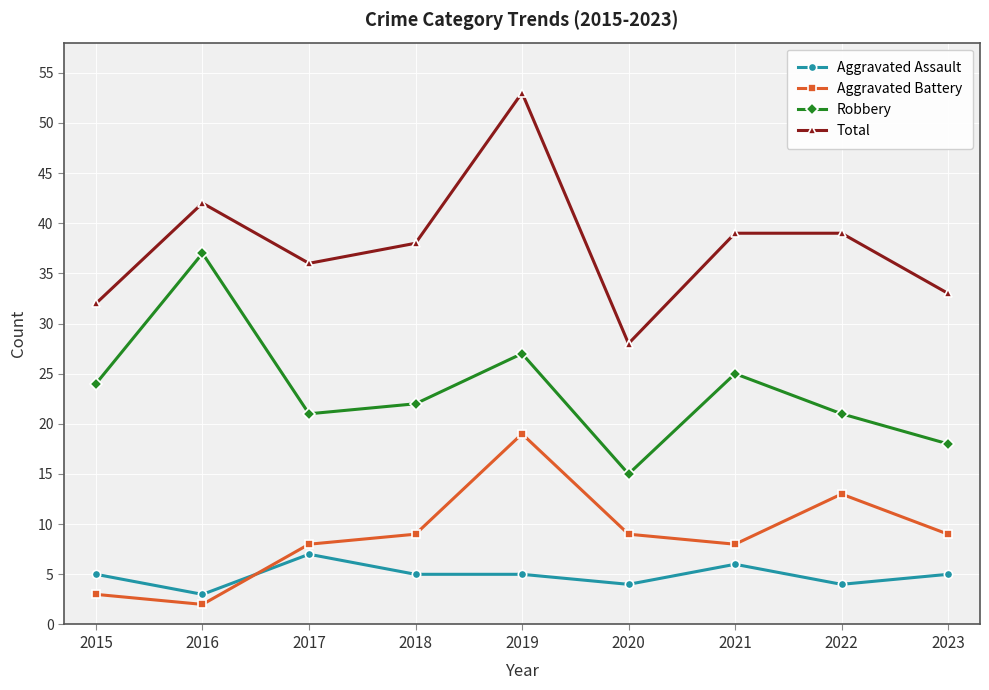

Which series has the largest range (max minus min)?

Total